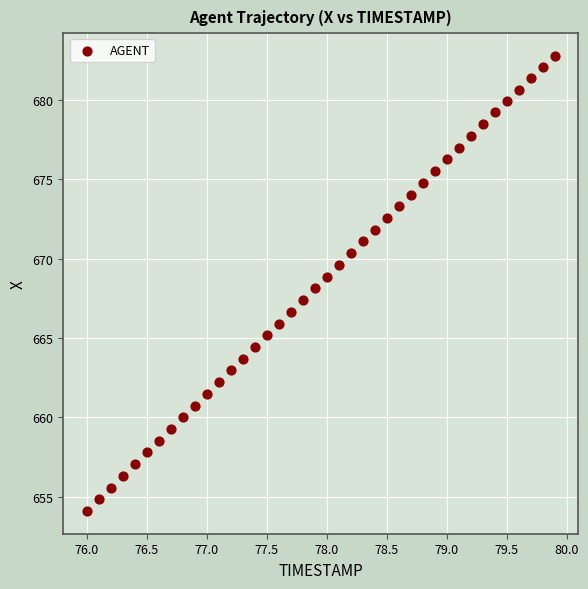

What is the range of X values (max minus min)?

3.9